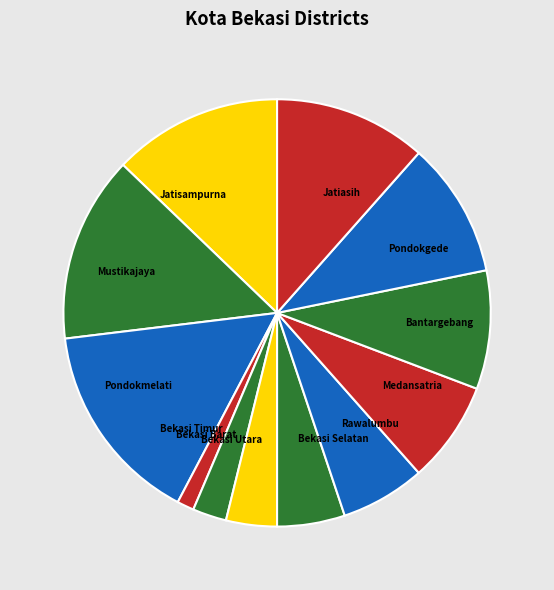

Is there a majority slice in this chart?

No